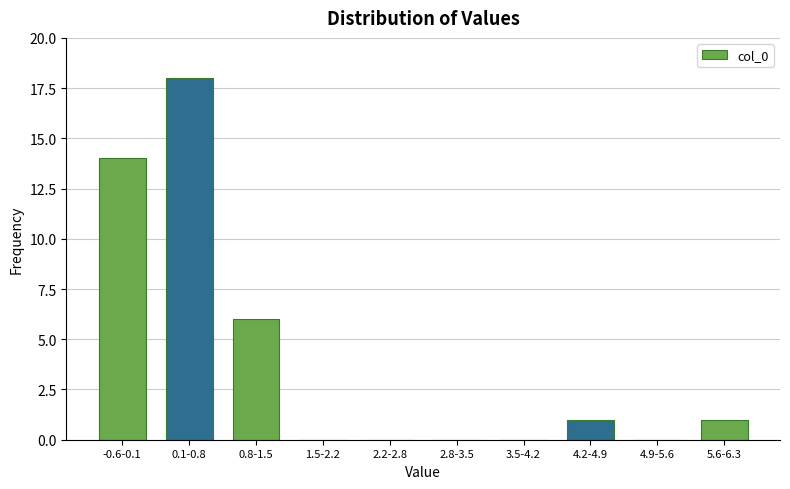

Reading right to left, list all the values displayed in this chart.

5.6-6.3=1	4.9-5.6=0	4.2-4.9=1	3.5-4.2=0	2.8-3.5=0	2.2-2.8=0	1.5-2.2=0	0.8-1.5=6	0.1-0.8=18	-0.6-0.1=14